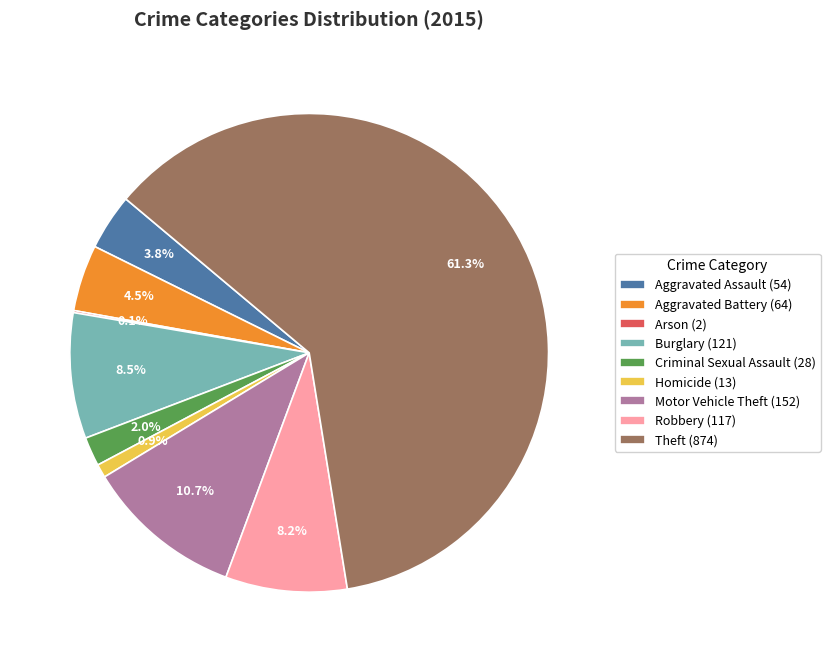

To the nearest percent, what percentage of the pie is Criminal Sexual Assault?

2%